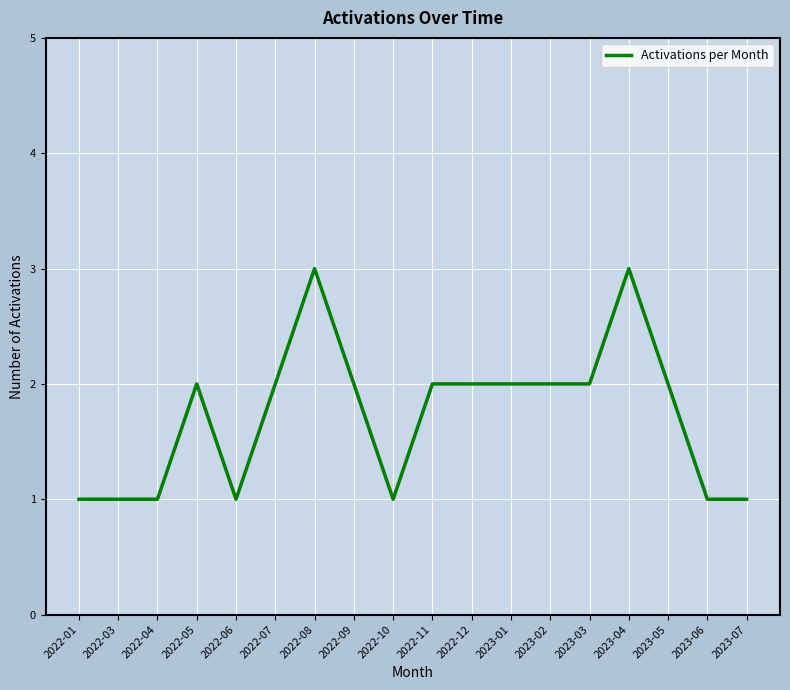

The value at 2022-04 is 2. True or false?

False